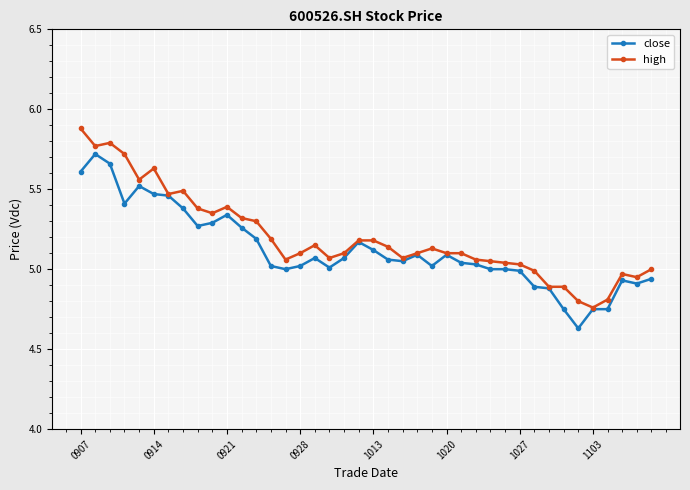

What is the maximum value for high?

5.9